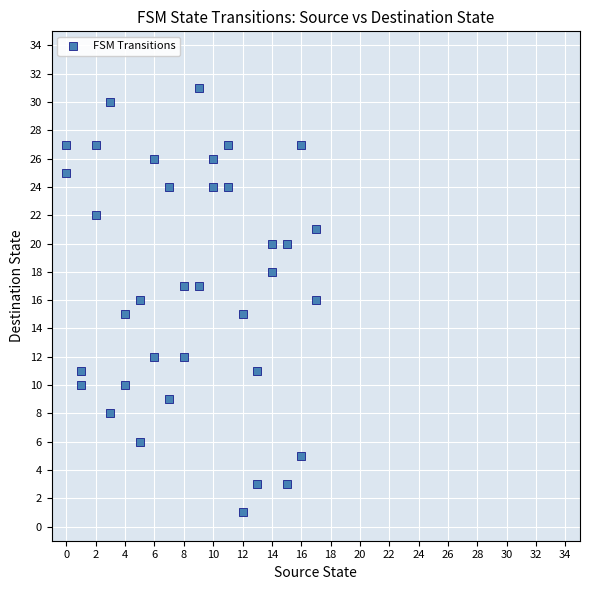

What is the range of Y values (max minus min)?

30